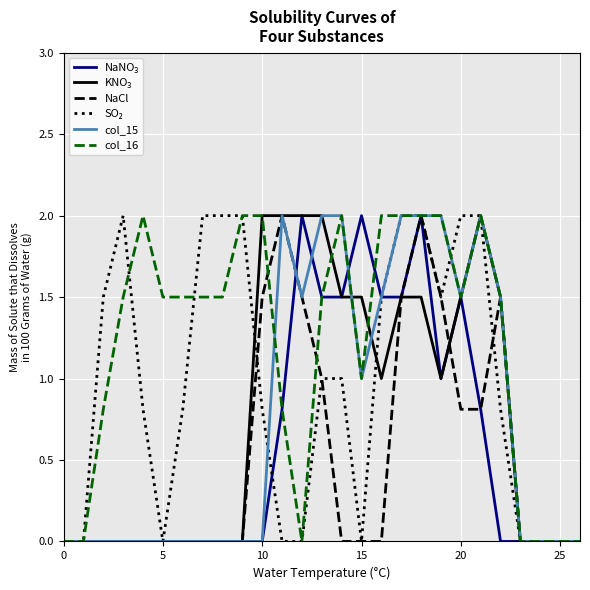

Which series has the largest total across all categories?

col_16